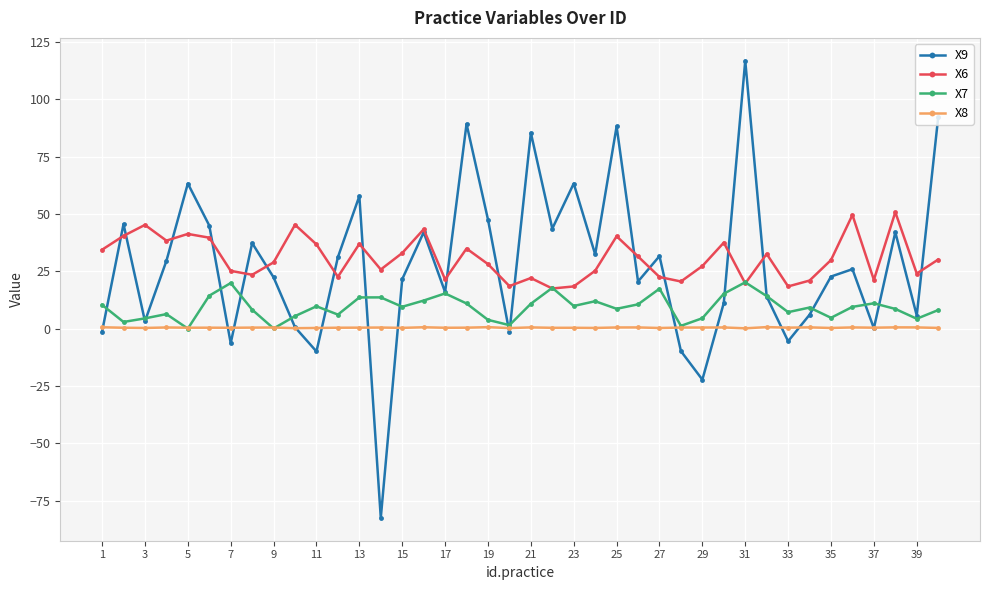

What is the smallest value displayed?

-82.6